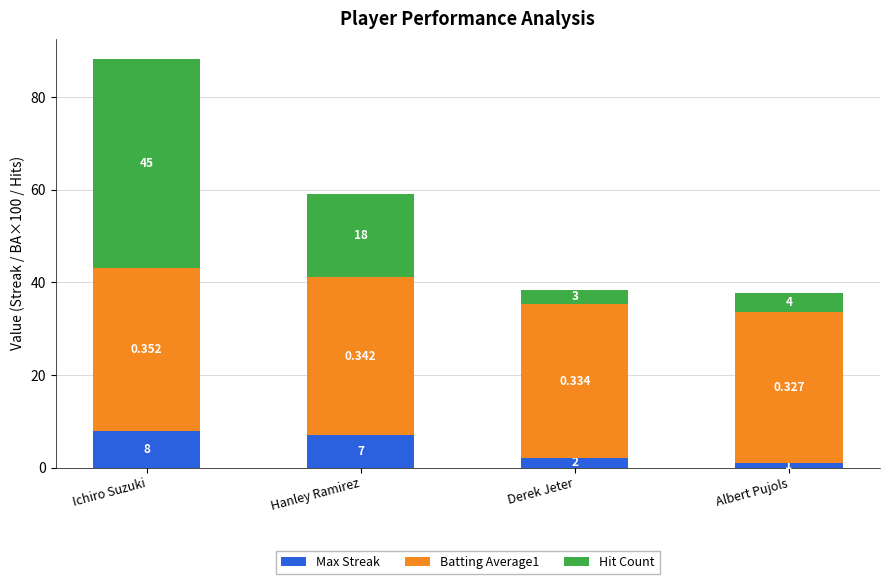

Where is Max Streak nearest to the value 4?

Derek Jeter